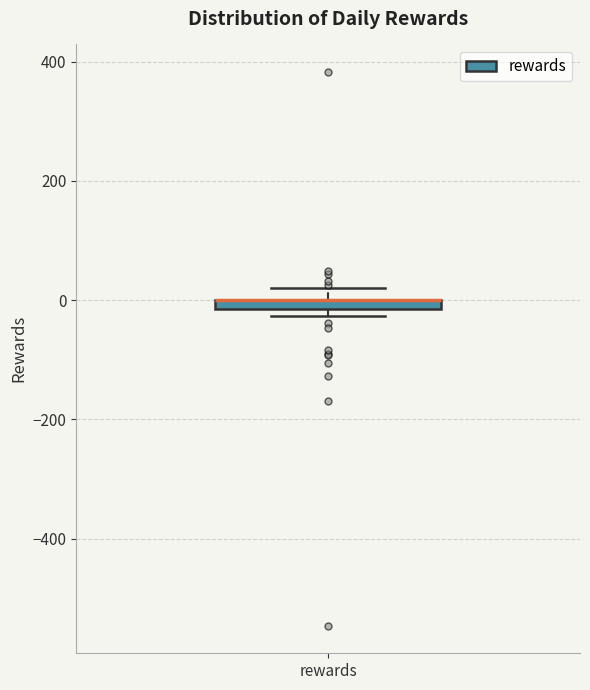

Where is the upper edge of the box for rewards on the y-axis? The values are not printed on the chart, so give them approximately, as read against the axis.

0